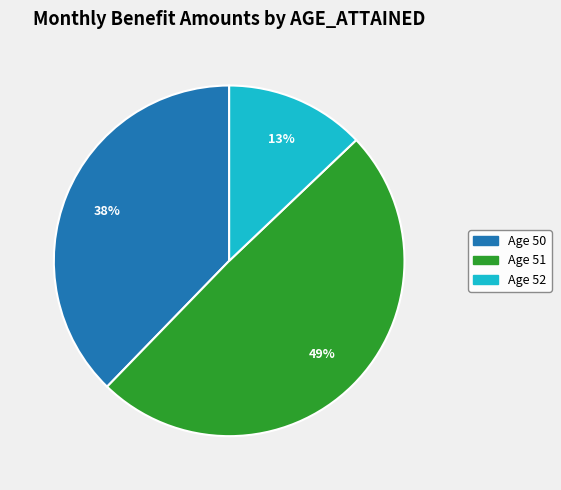

Does Age 51 account for over 50% of the chart?

No